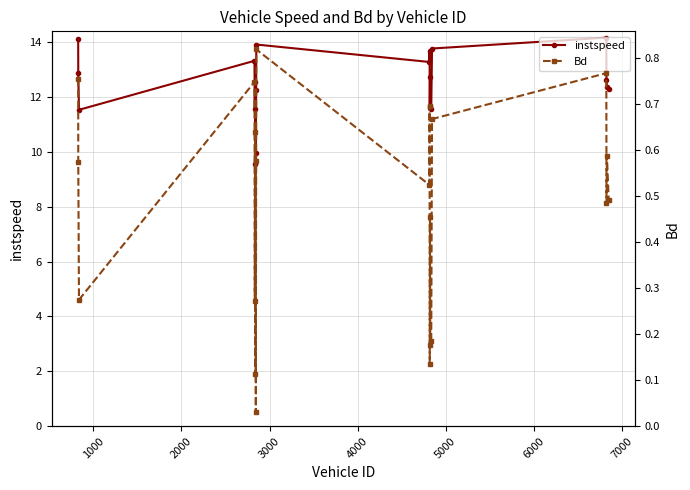

How many series are shown in this chart?

2